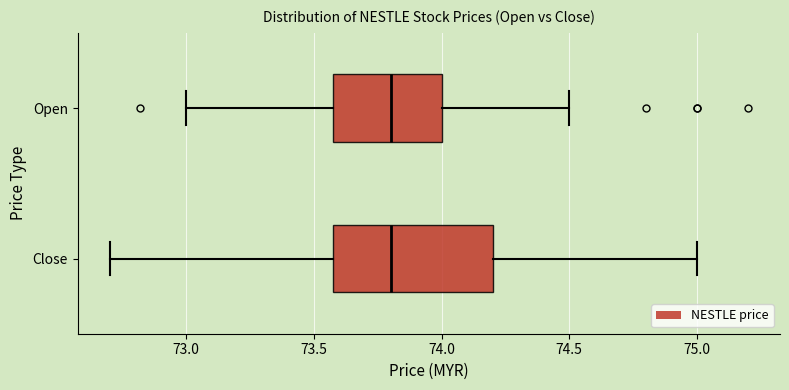

Reading bottom to top, read every box against the x-axis: the position of its median line, the range the box covers, and the ends of its whiskers. The values are not printed on the chart, so give them approximately, as read against the axis.

Close: median 73.8, box 73.6 to 74.2, whiskers 72.7 to 75.0
Open: median 73.8, box 73.6 to 74.0, whiskers 73.0 to 74.5